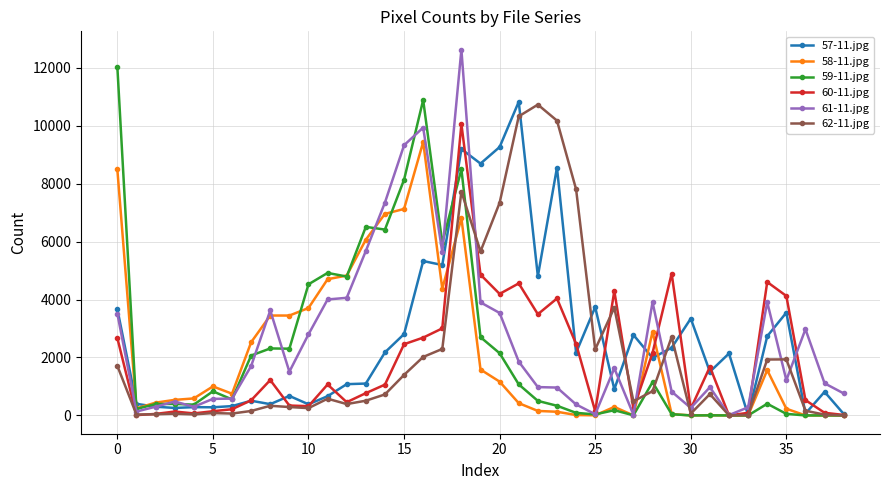

What is the greatest value displayed?

12624